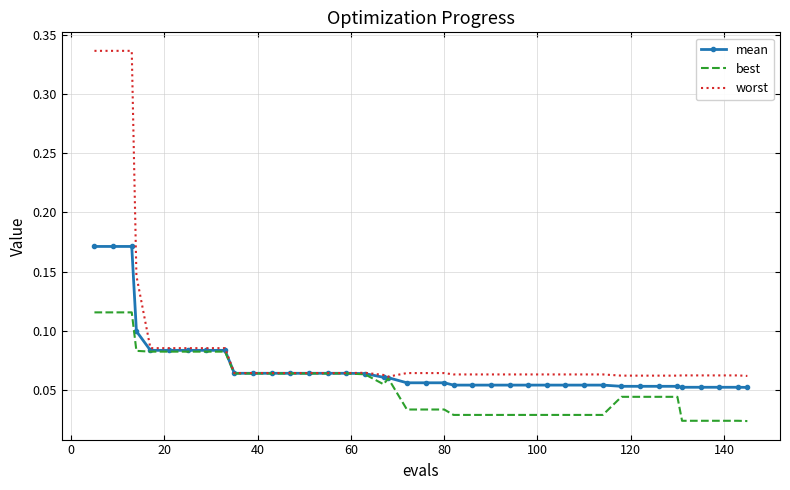

List the series in order of their overall mean, highest first.

worst, mean, best